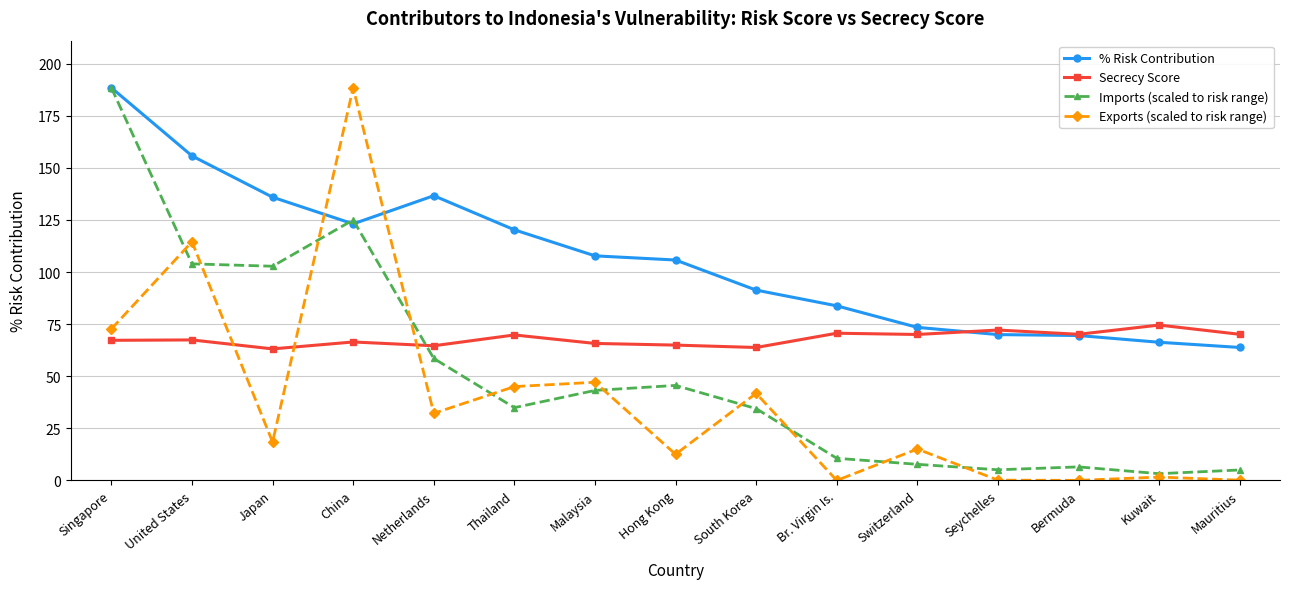

At Hong Kong, list the series in order from largest to smallest.

% Risk Contribution, Secrecy Score, Imports (scaled to risk range), Exports (scaled to risk range)